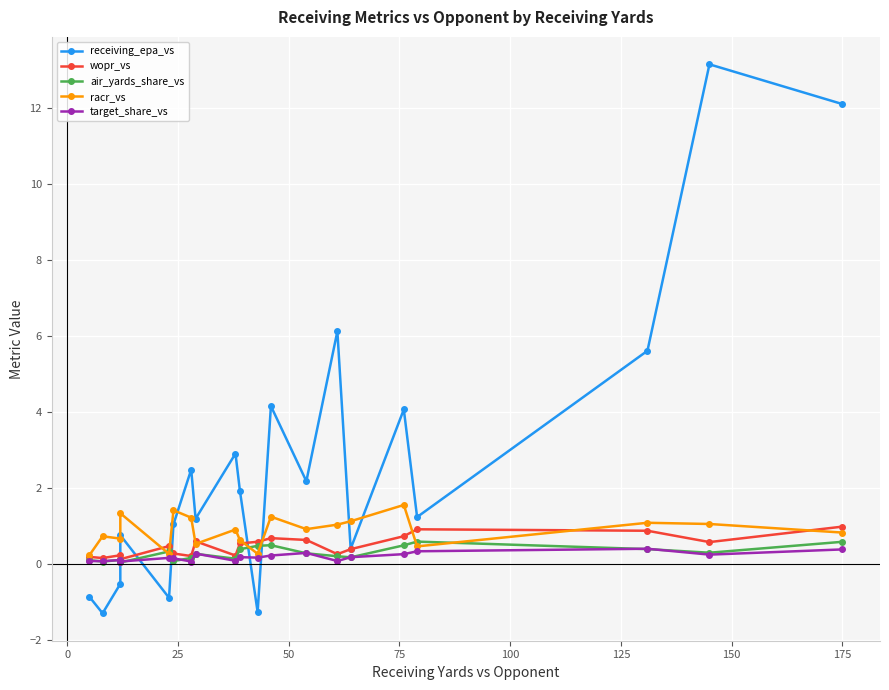

True or false: racr_vs has a value of 0.2 at 25.

False